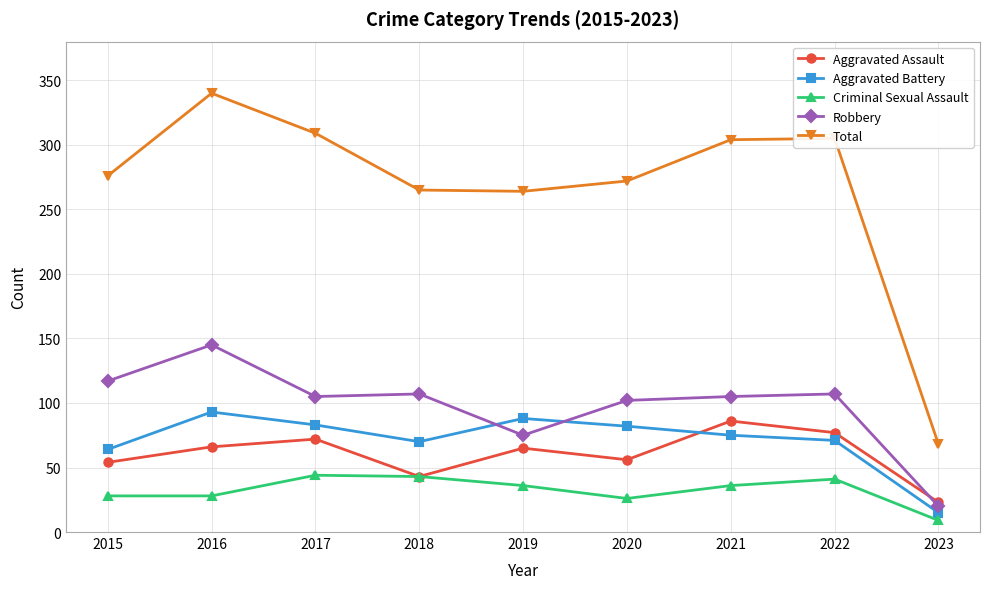

What is the sum of all Robbery values?

883